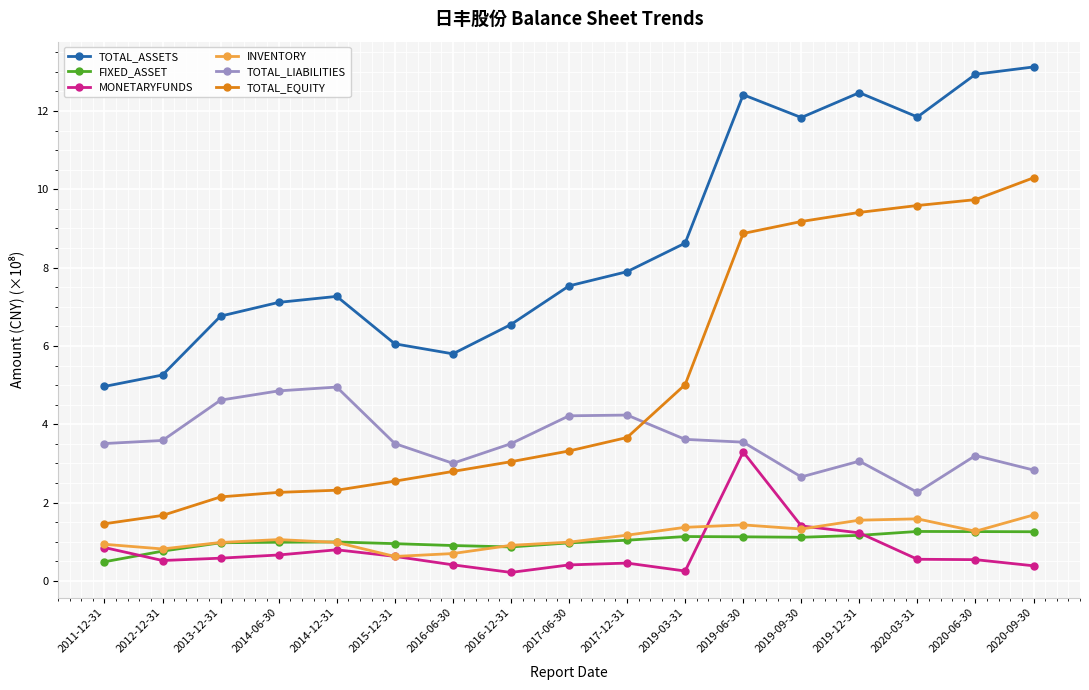

List the series in order of their peak value, lowest first.

FIXED_ASSET, INVENTORY, MONETARYFUNDS, TOTAL_LIABILITIES, TOTAL_EQUITY, TOTAL_ASSETS